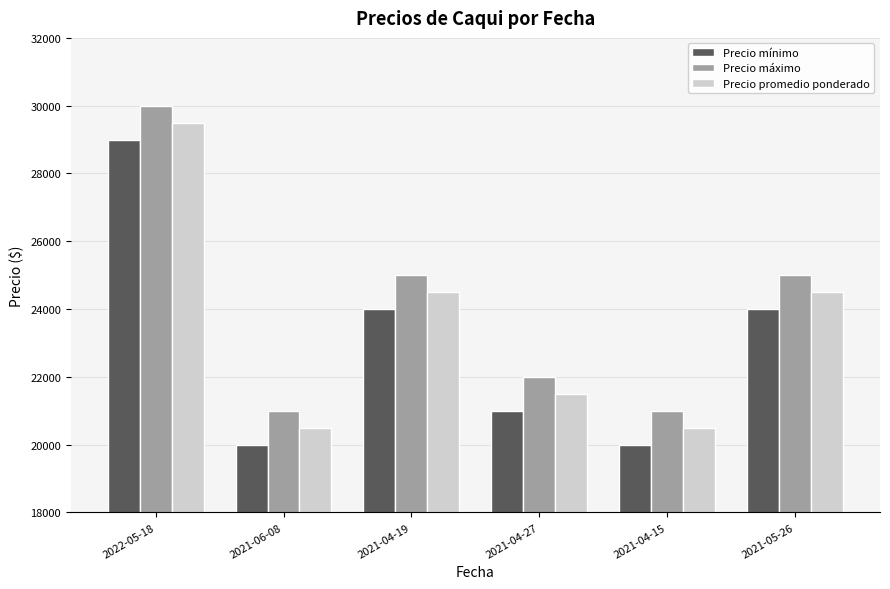

List the series in order of their overall mean, lowest first.

Precio mínimo, Precio promedio ponderado, Precio máximo